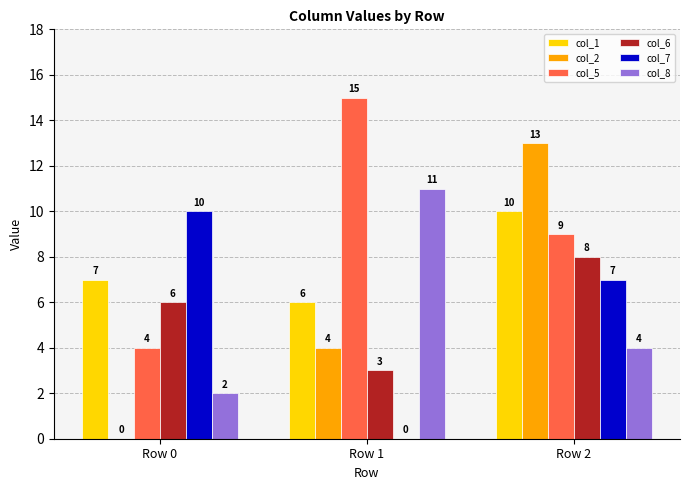

Between Row 0 and Row 2, which series saw the biggest shift?

col_2